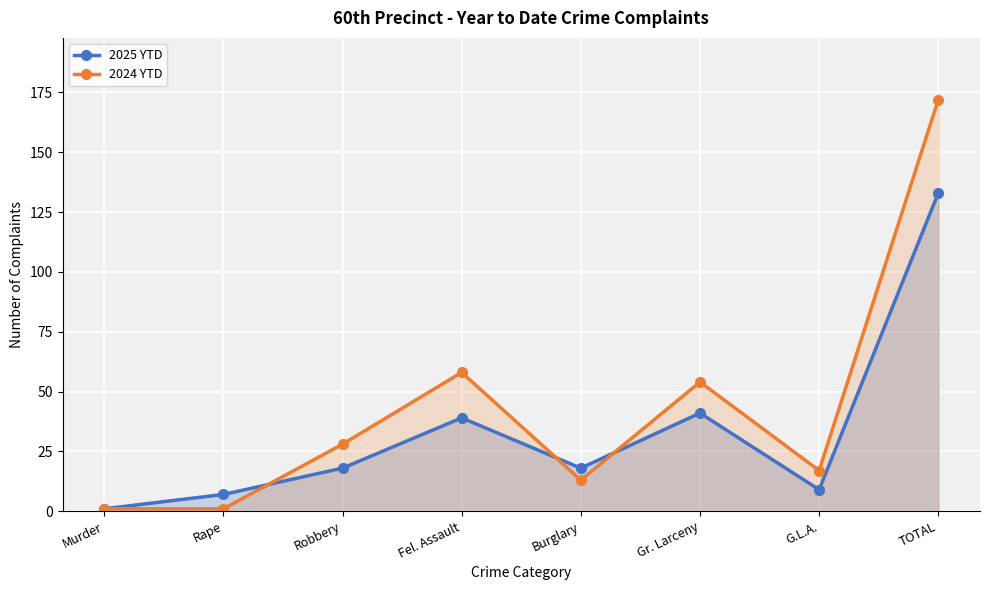

Reading left to right, what are all the values shown in this chart?

2025 YTD: 1	7	18	39	18	41	9	133
2024 YTD: 1	1	28	58	13	54	17	172